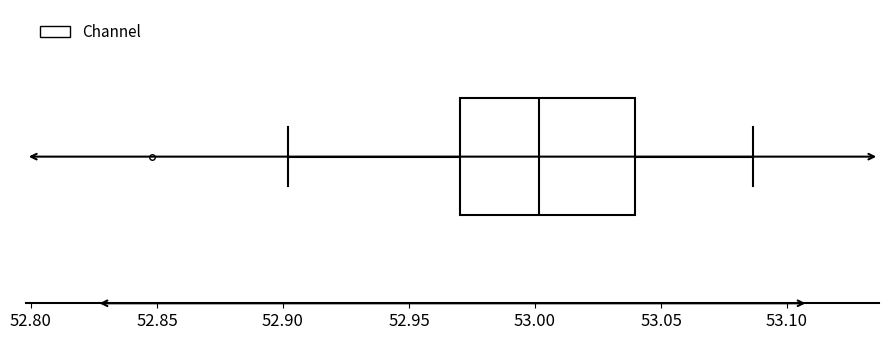

Read this box plot against the x-axis: the position of the median line, the range covered by the box, and the ends of both whiskers. The values are not printed on the chart, so give them approximately, as read against the axis.

median 53.000, box 52.970 to 53.040, whiskers 52.900 to 53.085